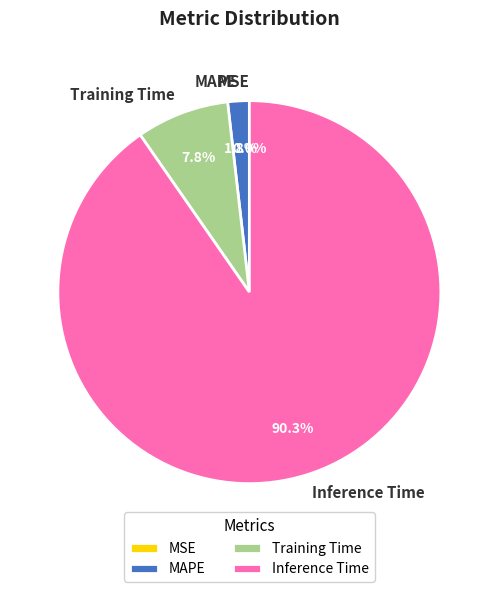

Which has a higher value, MAPE or Inference Time?

Inference Time